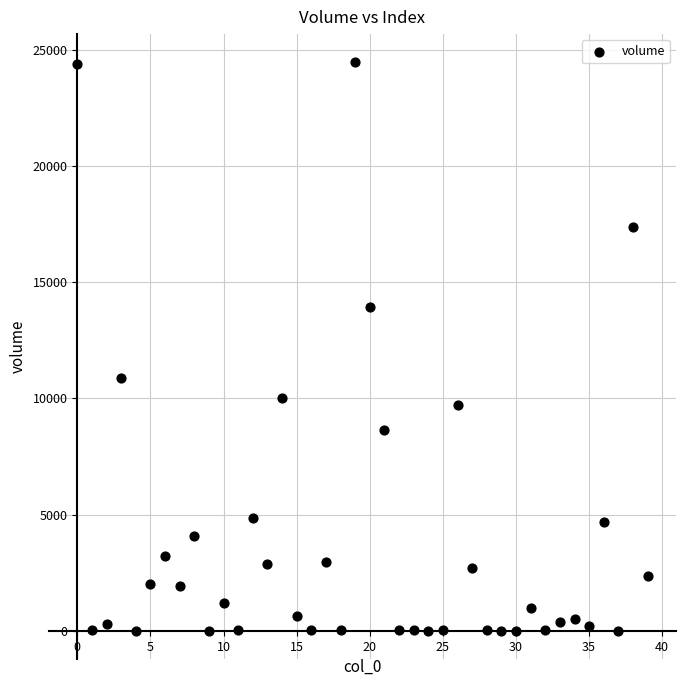

What Y value in the scatter plot is closest to 12232?

10869.3